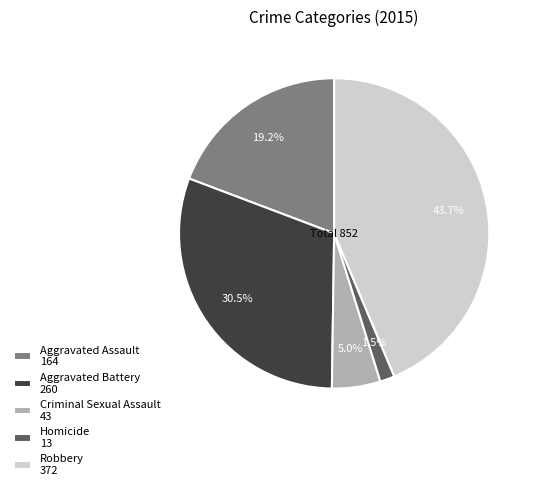

Which has a higher value, Homicide or Aggravated Battery?

Aggravated Battery